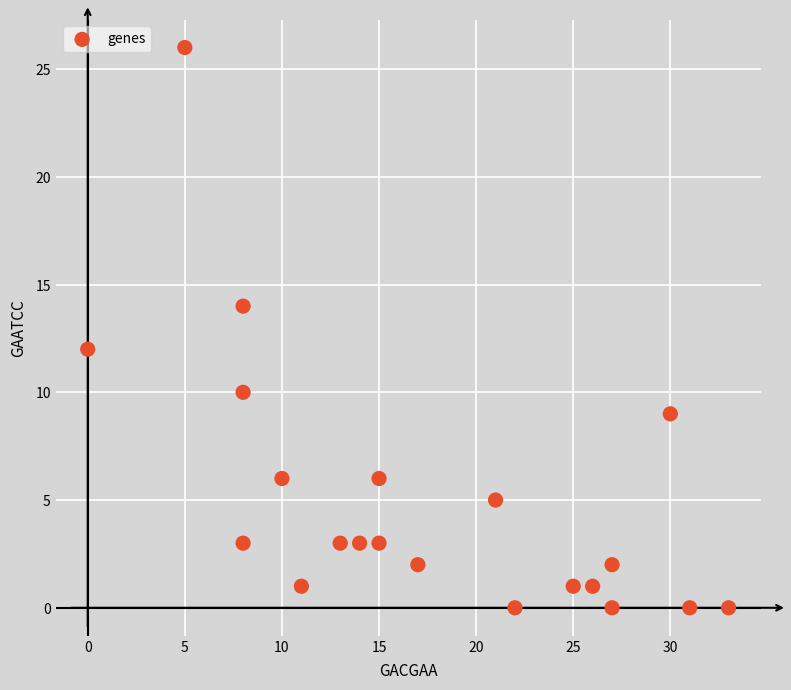

What is the range of X values (max minus min)?

33